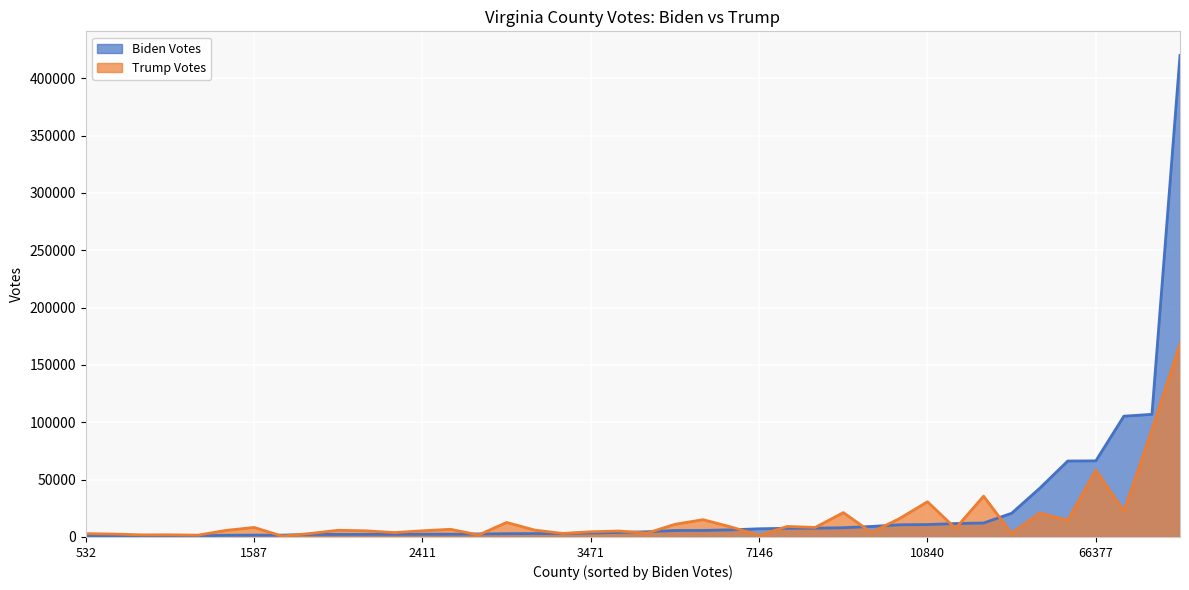

Is it true that Biden Votes equals 110081 at 66377?

False